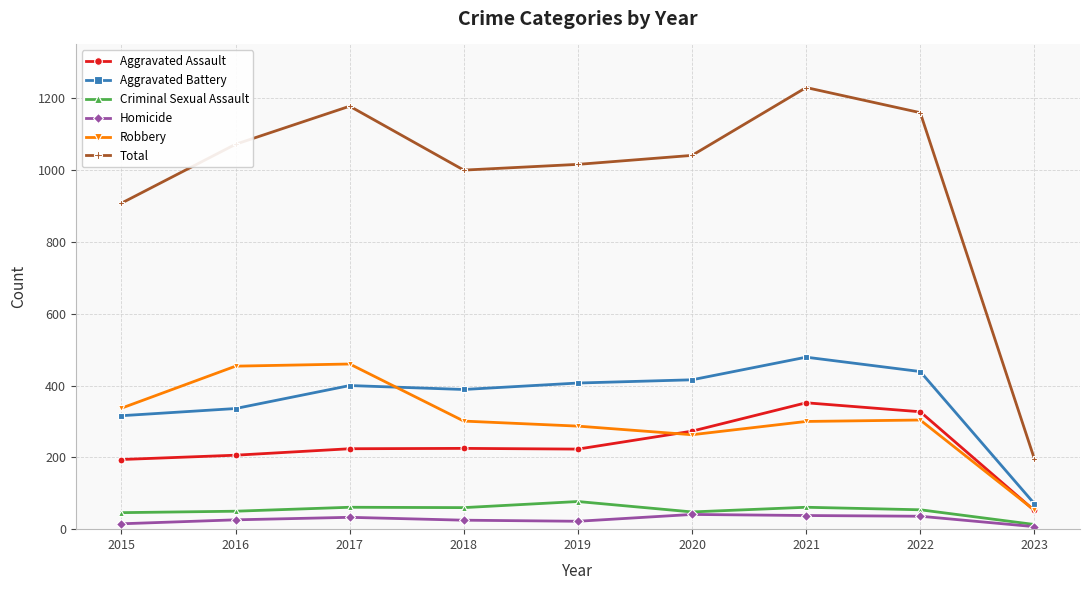

At which category does the chart reach its peak across all series?

2021